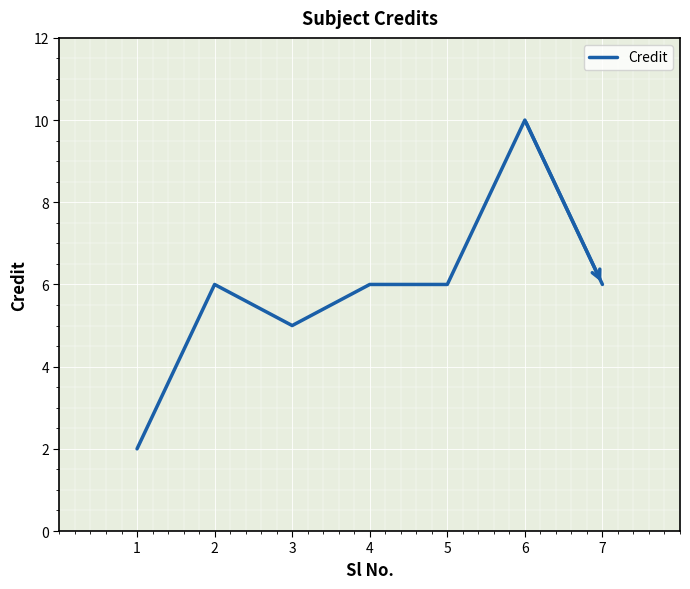

How many categories are shown in the chart?

7